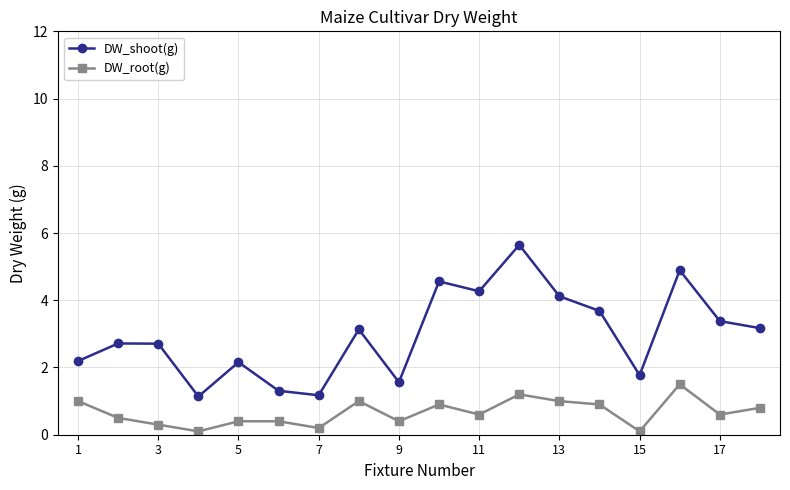

True or false: DW_root(g) and DW_shoot(g) cross at least once.

False